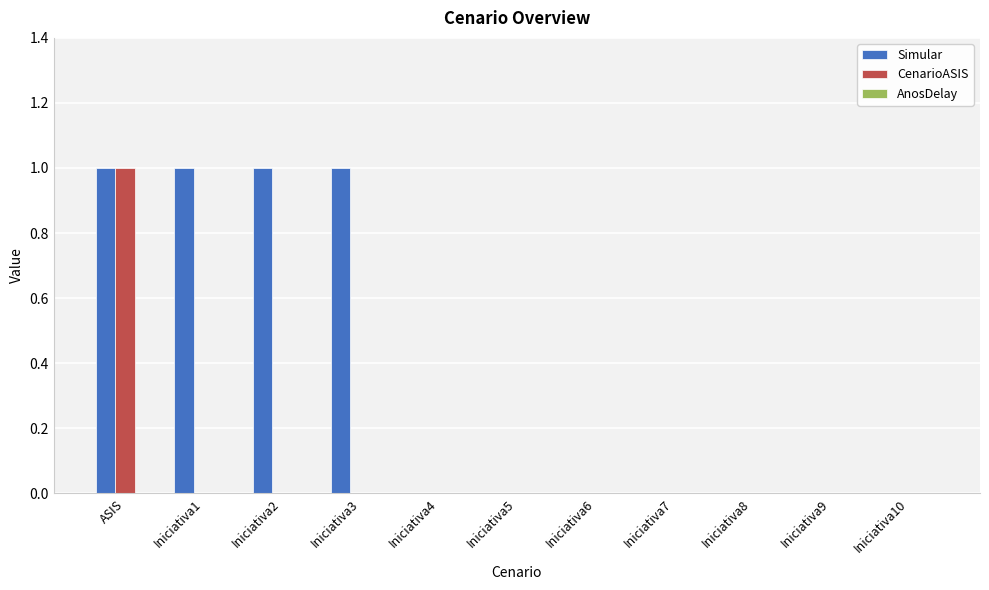

What is the sum of all Simular values?

4